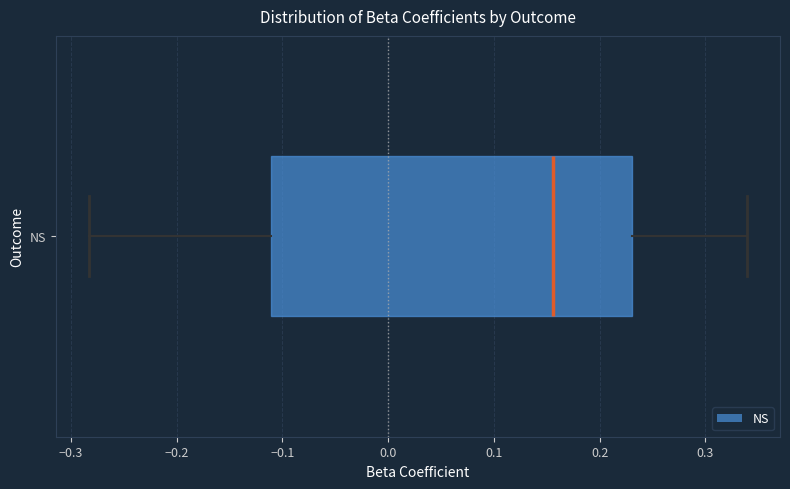

Where is the right edge of the box for NS on the x-axis? The values are not printed on the chart, so give them approximately, as read against the axis.

0.23